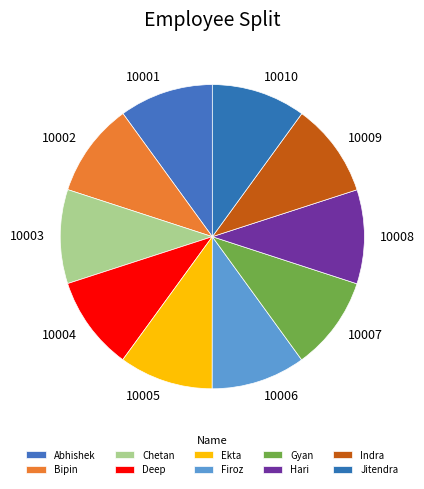

Approximately how many times larger is the value at 10006 compared to 10010?

1.0